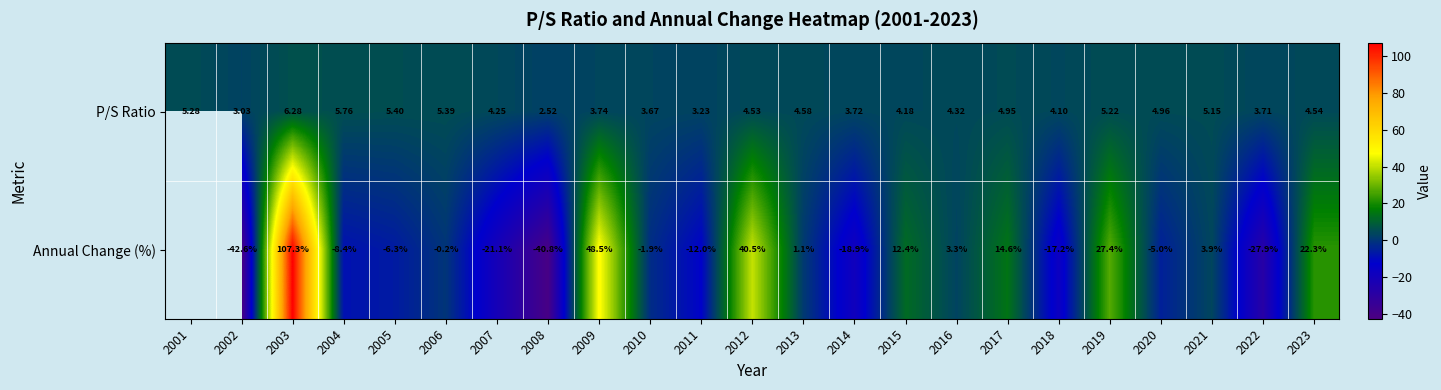

Is the value of P/S Ratio at 2004 greater than the value of Annual Change (%) at 2021?

Yes